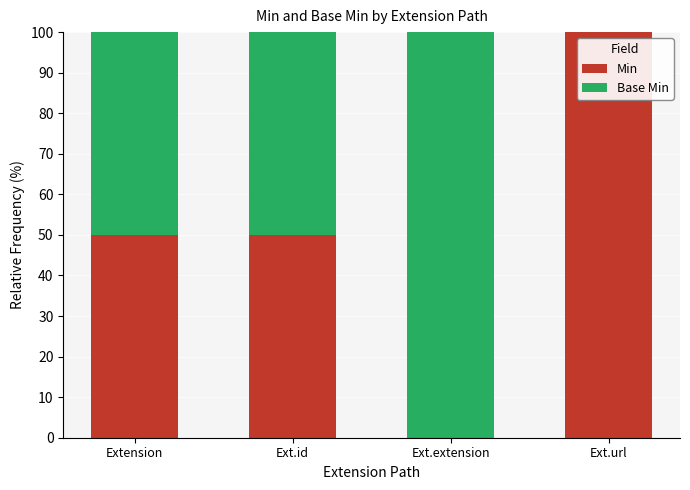

Are the bars grouped side by side (vs. stacked)?

No